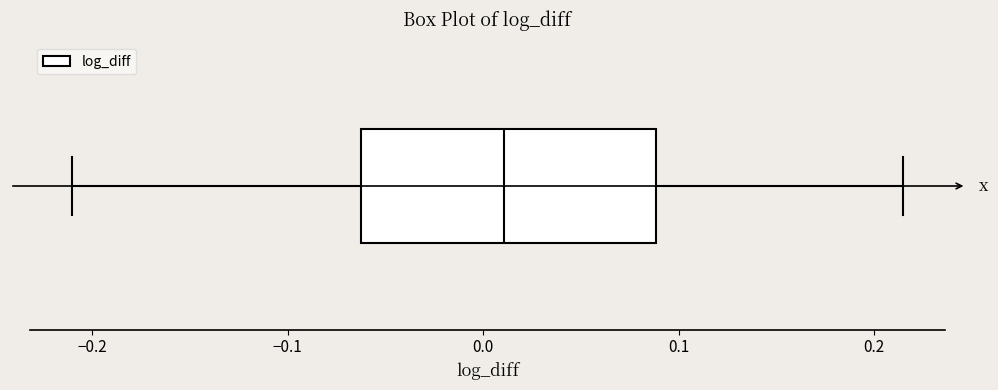

Where is the left edge of the box on the x-axis? The values are not printed on the chart, so give them approximately, as read against the axis.

-0.06